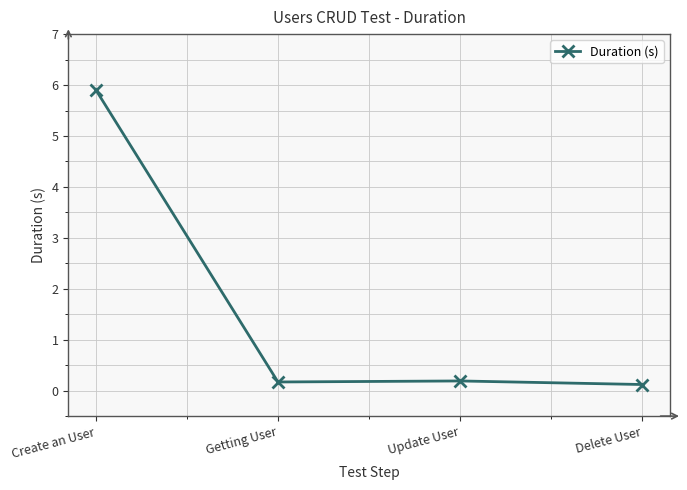

Which has a higher value, Delete User or Create an User?

Create an User